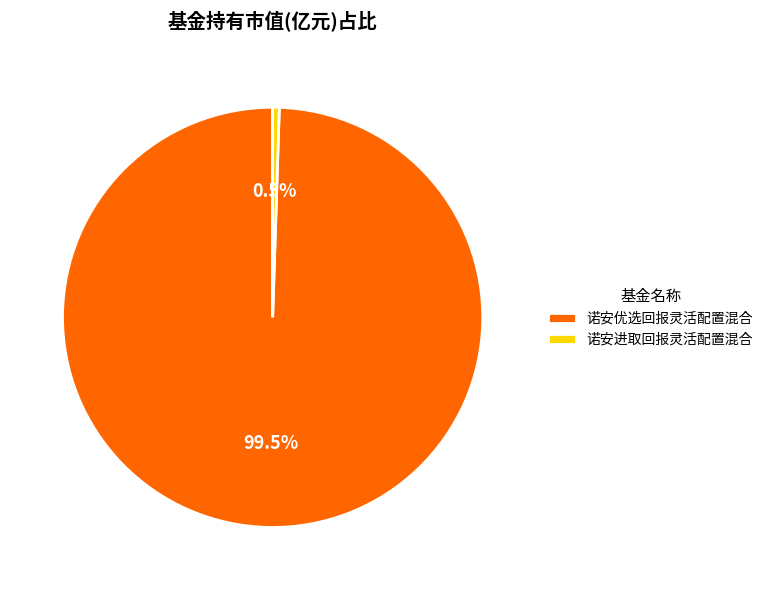

The 诺安优选回报灵活配置混合 slice represents 89% of the pie. True or false?

False